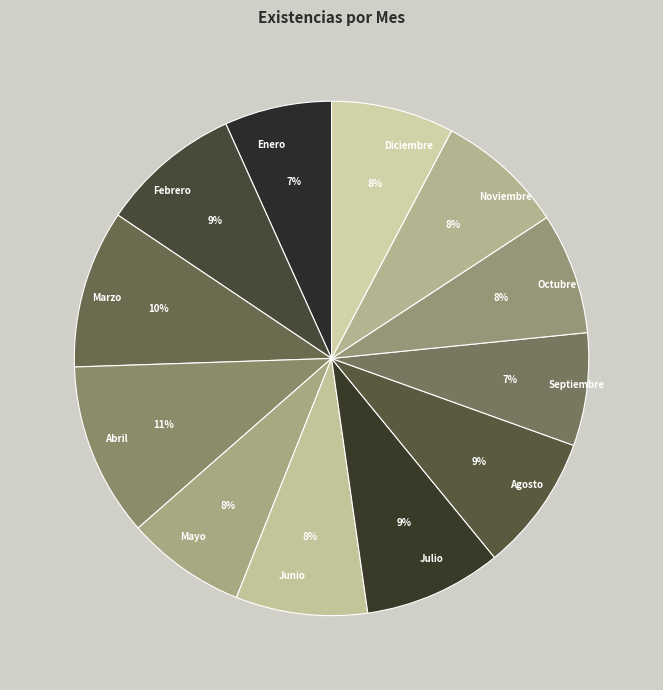

To the nearest percent, what portion does Diciembre represent?

8%